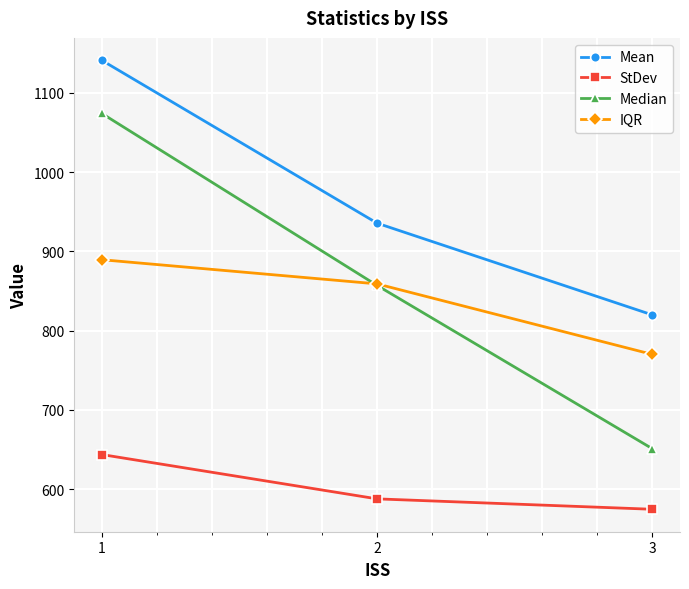

Is it true that Mean equals 819.8 at 3?

True